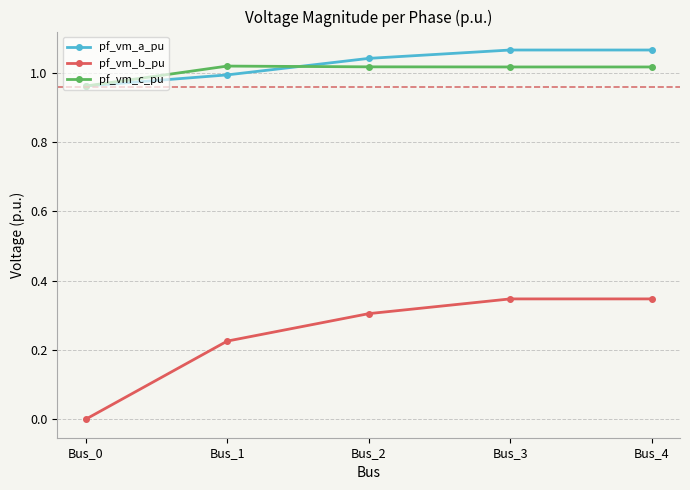

Rank the series by their maximum value, from highest to lowest.

pf_vm_a_pu, pf_vm_c_pu, pf_vm_b_pu